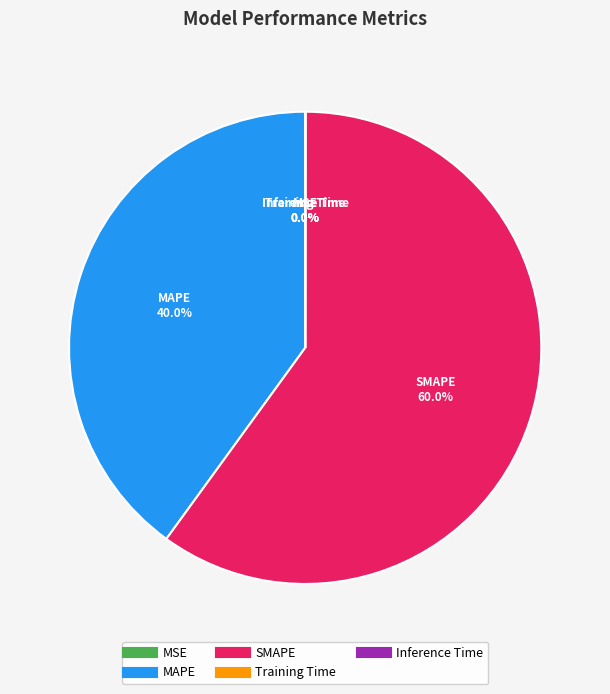

To the nearest percent, what is the average slice percentage?

20%